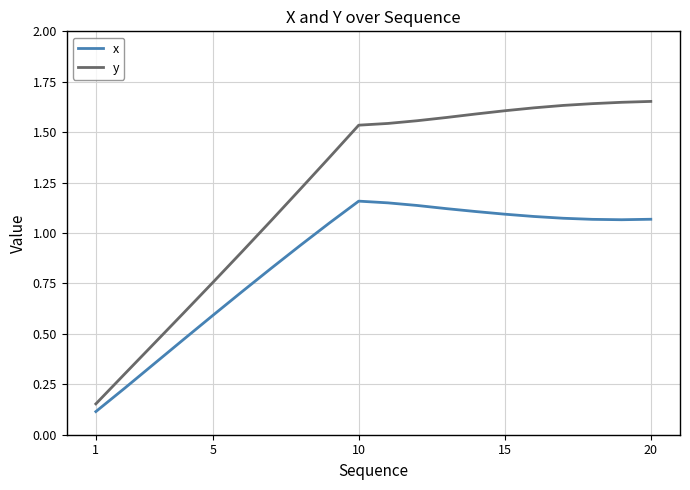

Which series has the widest spread of values?

y